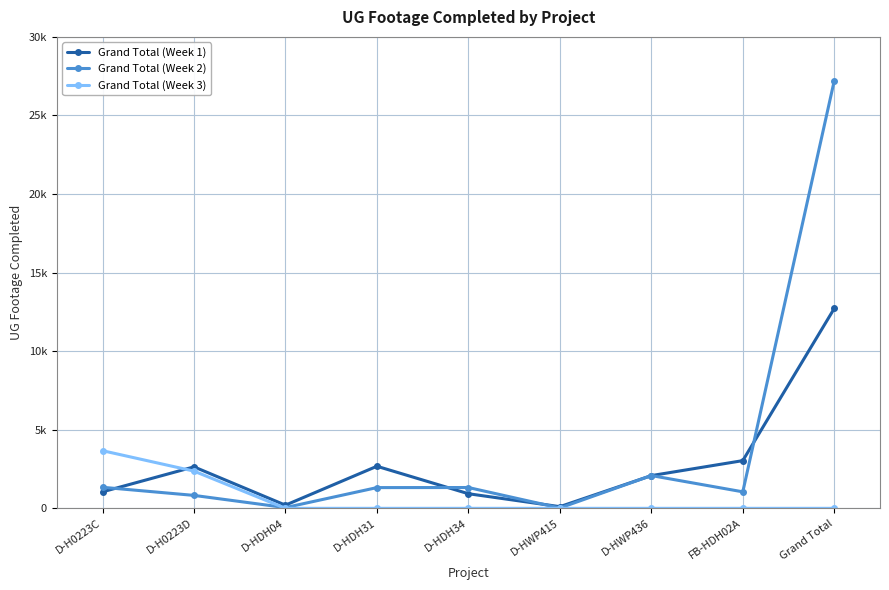

Rank the series by their maximum value, from highest to lowest.

Grand Total (Week 2), Grand Total (Week 1), Grand Total (Week 3)